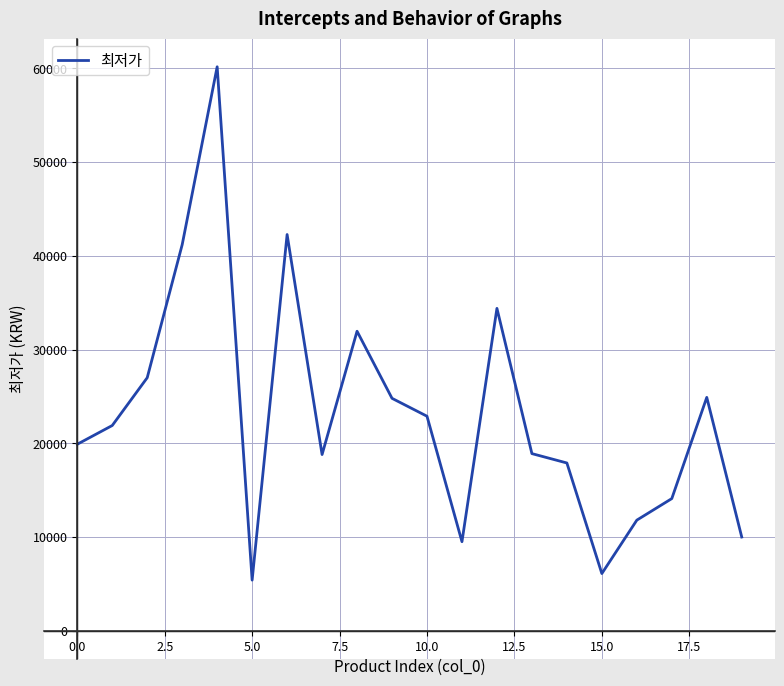

What is the difference between the maximum and minimum values?

54780